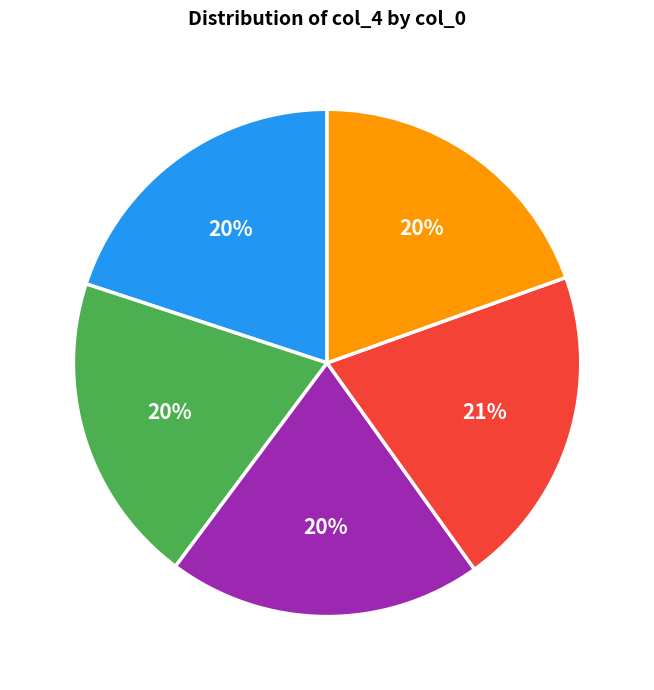

Do 187 and 197 together represent more than half of the pie?

No